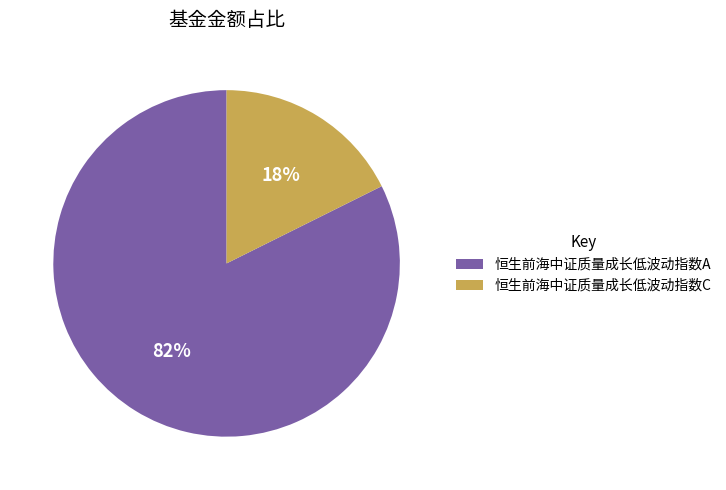

How many segments does this pie chart have?

2